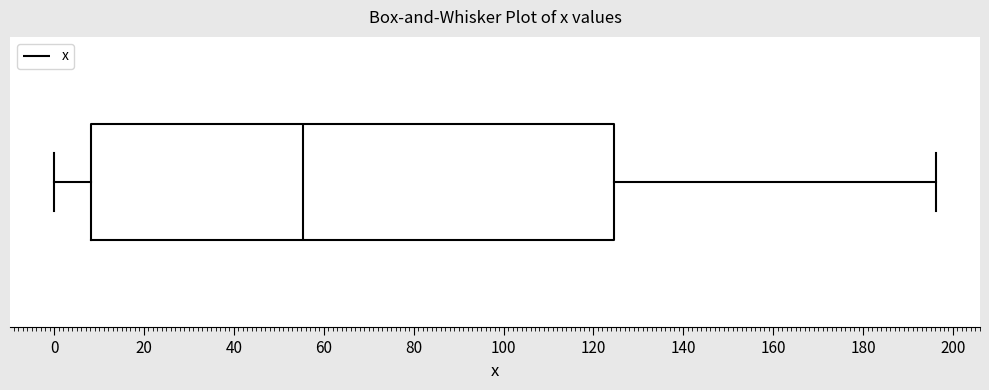

Transcribe this box plot: give where the median line is, the range the box spans, and where the two whiskers end, as read against the x-axis. The values are not printed on the chart, so give them approximately, as read against the axis.

median 56, box 8 to 124, whiskers 0 to 196